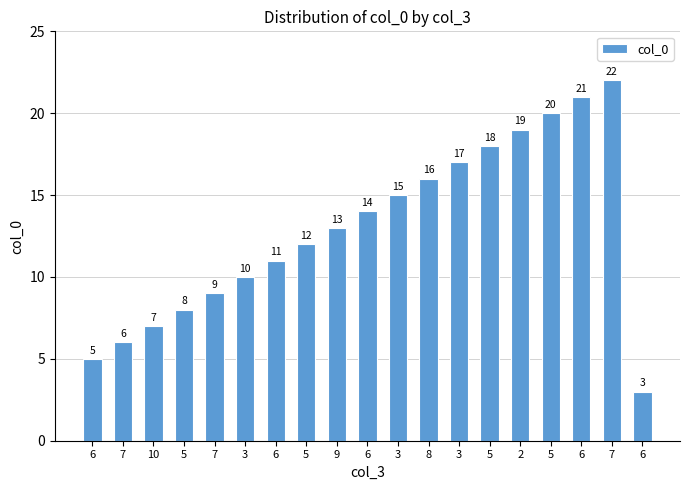

What is the ratio of the value at 9 to the value at 8?

0.8